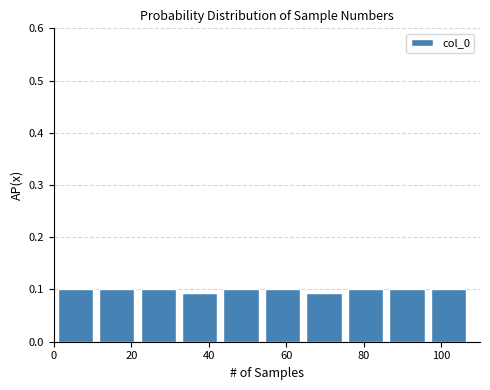

What is the height of the bar covering 66 to 76 on the x-axis? Neither the bar edges nor the heights are printed on the chart, so give them approximately, as read against the axes.

0.09